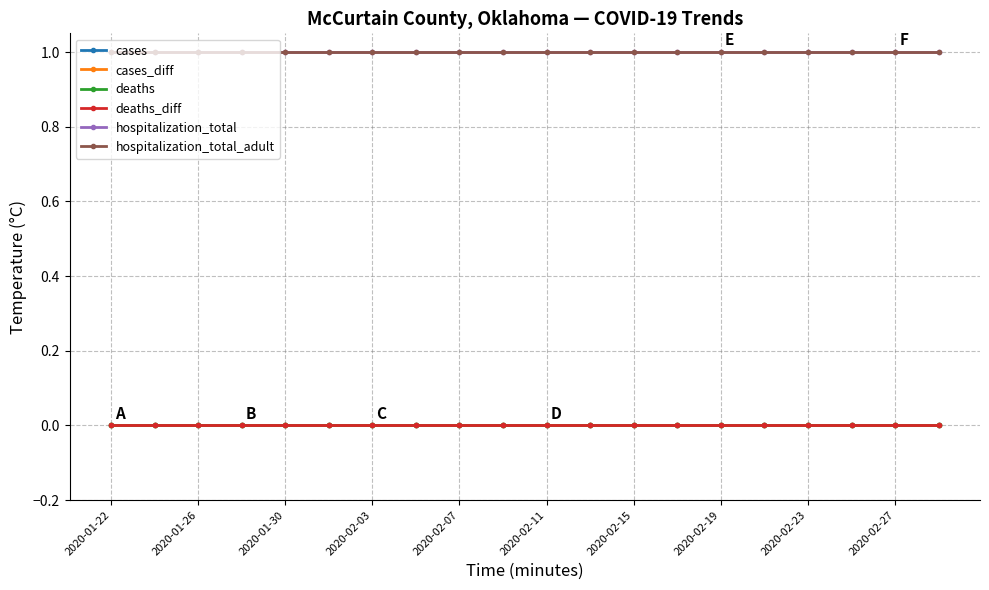

How many lines are shown in the chart?

6